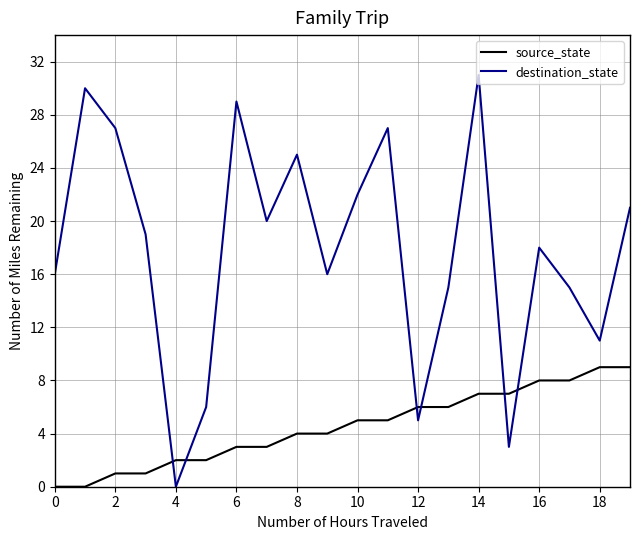

Rank the series by their maximum value, from highest to lowest.

destination_state, source_state